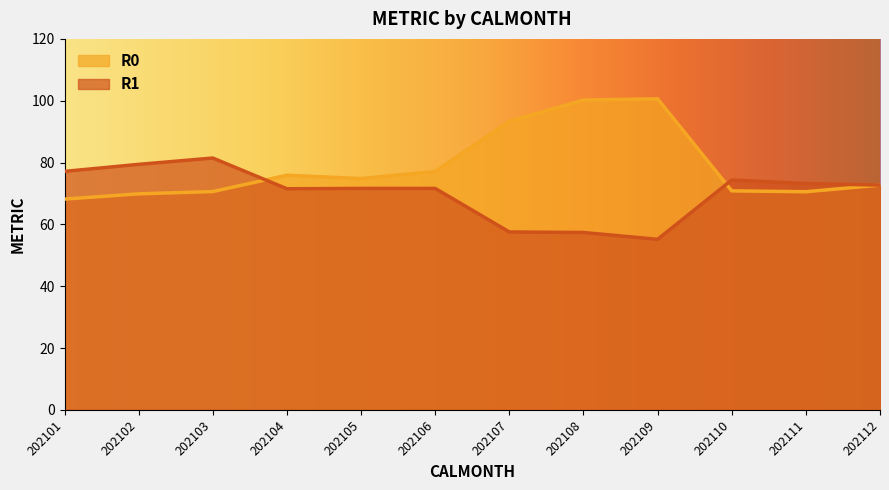

Where does the R0 series first go above 74?

202104